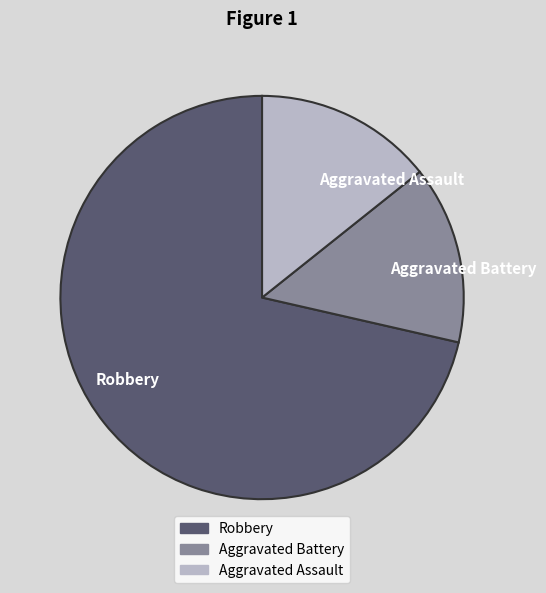

Combined, do Aggravated Assault and Aggravated Battery account for over 50%?

No